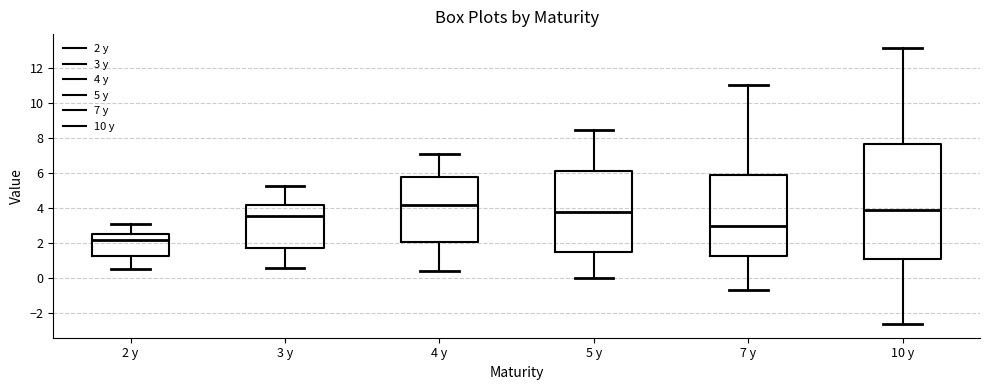

Reading left to right, read every box against the y-axis: the position of its median line, the range the box covers, and the ends of its whiskers. The values are not printed on the chart, so give them approximately, as read against the axis.

2 y: median 2.2, box 1.2 to 2.6, whiskers 0.4 to 3.0
3 y: median 3.6, box 1.8 to 4.2, whiskers 0.6 to 5.2
4 y: median 4.2, box 2.0 to 5.8, whiskers 0.4 to 7.0
5 y: median 3.8, box 1.4 to 6.2, whiskers 0.0 to 8.4
7 y: median 3.0, box 1.2 to 6.0, whiskers -0.6 to 11.0
10 y: median 3.8, box 1.0 to 7.6, whiskers -2.6 to 13.2